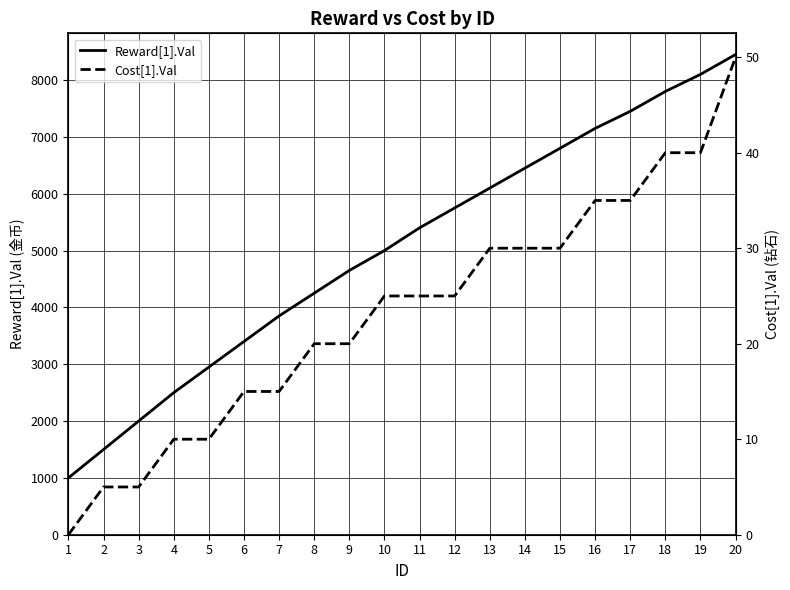

The Reward[1].Val series shows 6450 at 14. True or false?

True